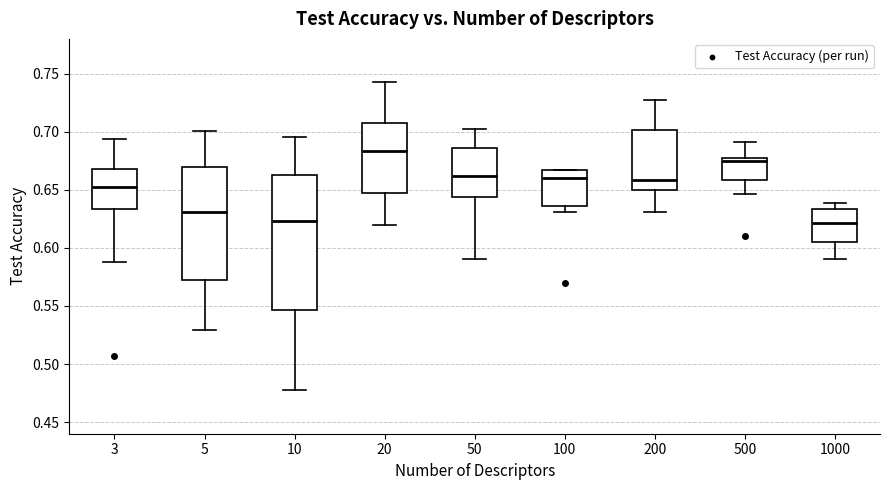

Reading left to right, read every box against the y-axis: the position of its median line, the range the box covers, and the ends of its whiskers. The values are not printed on the chart, so give them approximately, as read against the axis.

3: median 0.650, box 0.635 to 0.670, whiskers 0.590 to 0.695
5: median 0.630, box 0.570 to 0.670, whiskers 0.530 to 0.700
10: median 0.625, box 0.545 to 0.665, whiskers 0.480 to 0.695
20: median 0.685, box 0.650 to 0.710, whiskers 0.620 to 0.745
50: median 0.660, box 0.645 to 0.685, whiskers 0.590 to 0.705
100: median 0.660, box 0.635 to 0.665, whiskers 0.630 to 0.665
200: median 0.660, box 0.650 to 0.700, whiskers 0.630 to 0.730
500: median 0.675 (just below the box's upper edge), box 0.660 to 0.675, whiskers 0.645 to 0.690
1000: median 0.620, box 0.605 to 0.635, whiskers 0.590 to 0.640